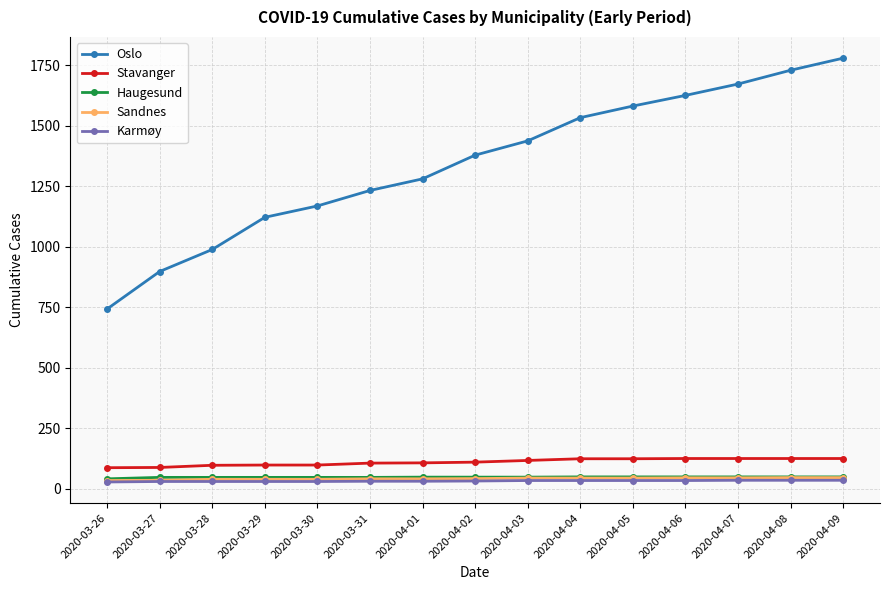

What is the label of the 13th point from the left?

2020-04-07